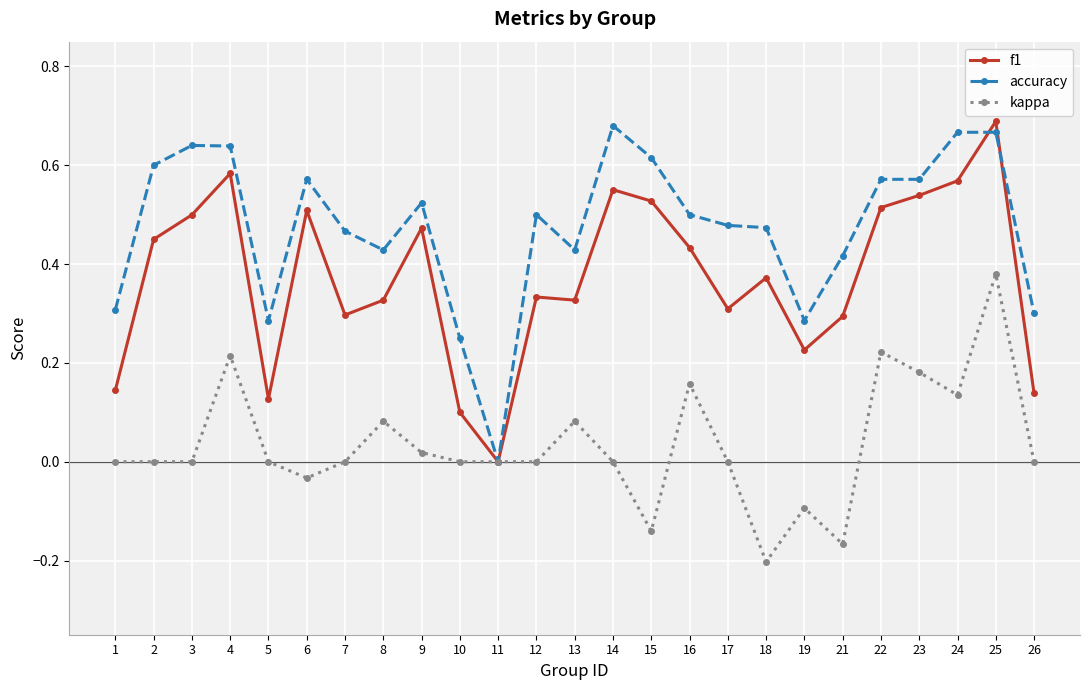

Between 3 and 23, which series saw the biggest shift?

kappa